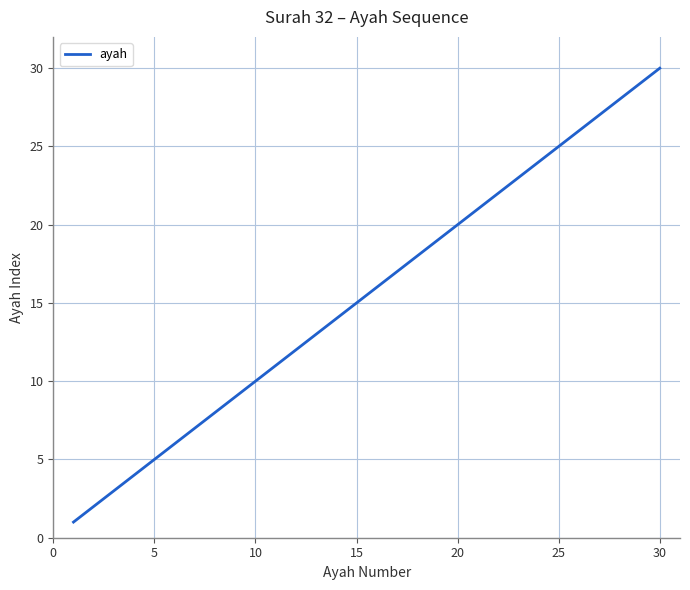

What is the difference between the maximum and minimum values?

29